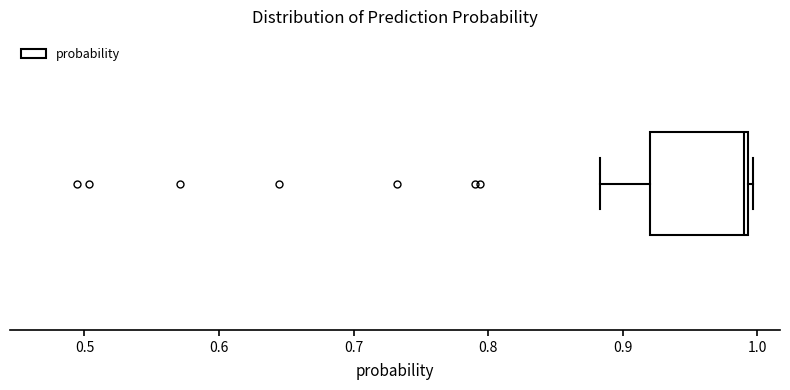

Where is the left edge of the box on the x-axis? The values are not printed on the chart, so give them approximately, as read against the axis.

0.92